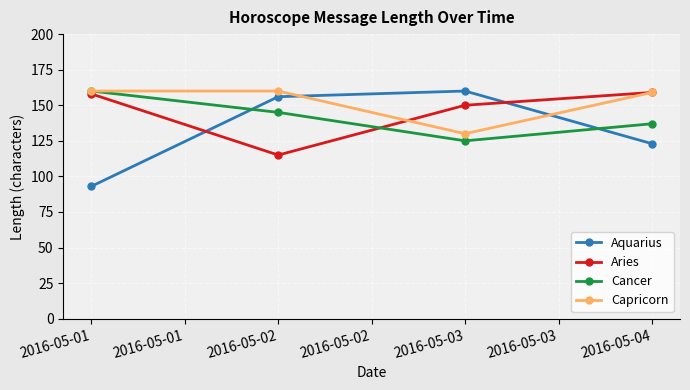

Does the chart have visible grid lines?

Yes